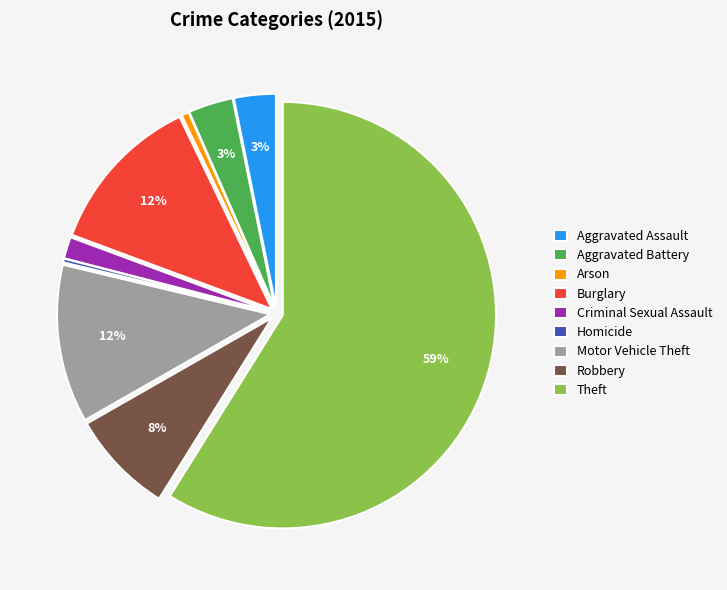

To the nearest percent, what percentage of the pie is Robbery?

8%